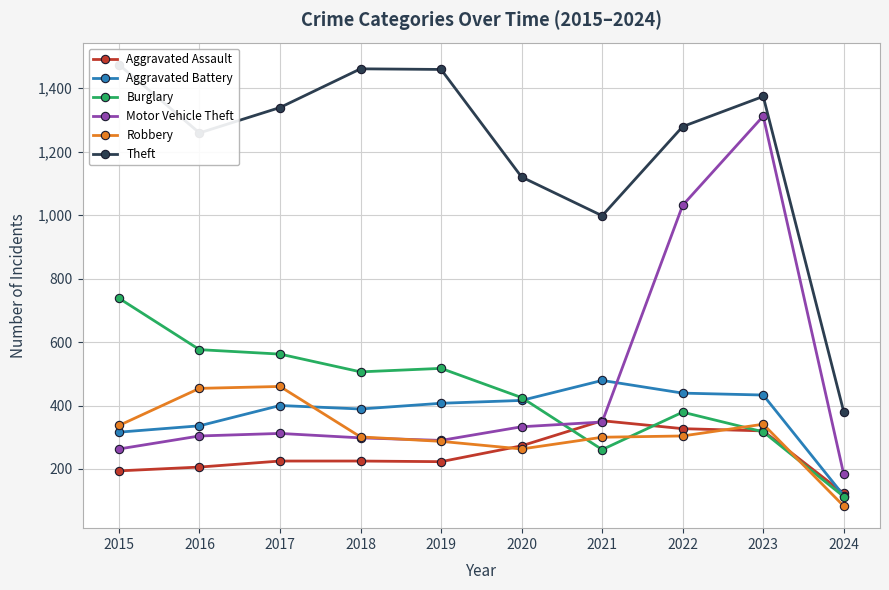

Which series changed the most between 2016 and 2024?

Theft